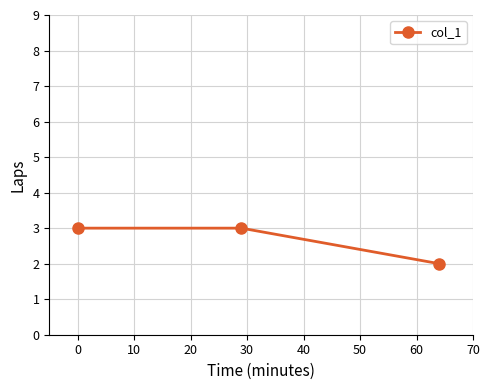

What is the average value?

3